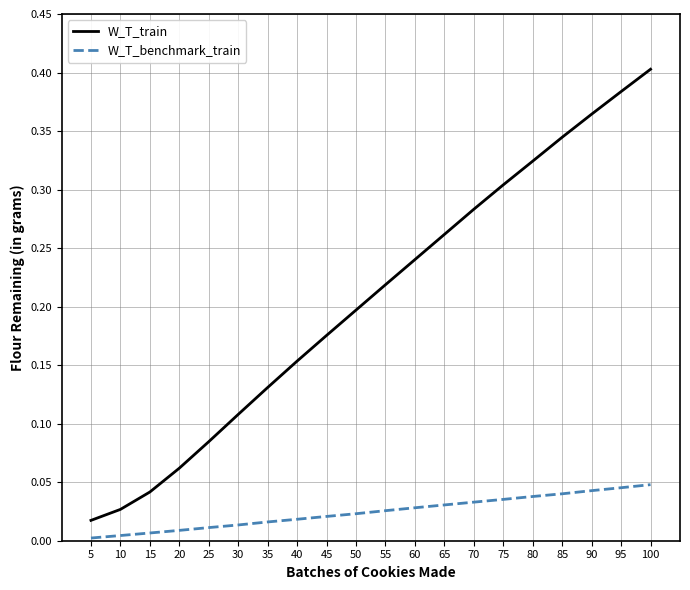

True or false: W_T_benchmark_train and W_T_train cross at least once.

False